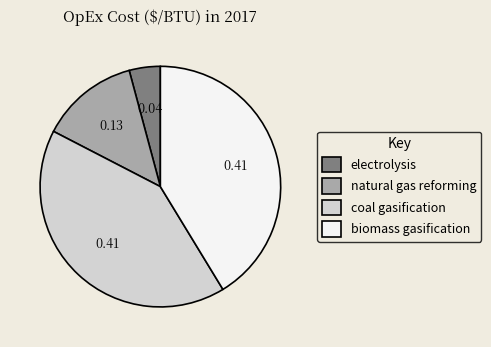

Is there any slice that represents more than half of the pie?

No